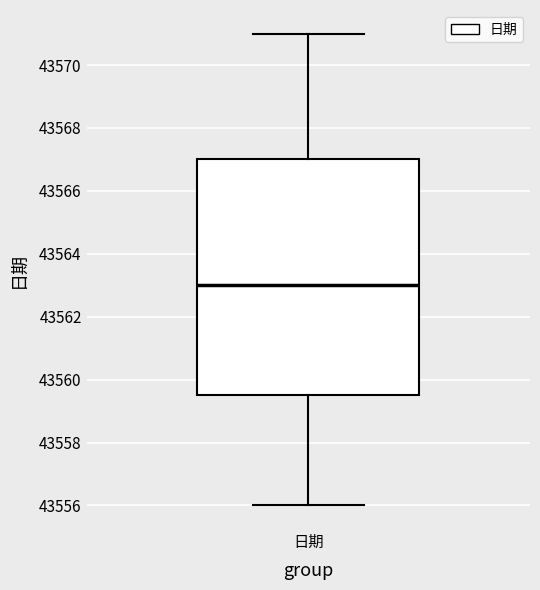

Where does the lower whisker of the box for 日期 end on the y-axis? The values are not printed on the chart, so give them approximately, as read against the axis.

43556.0